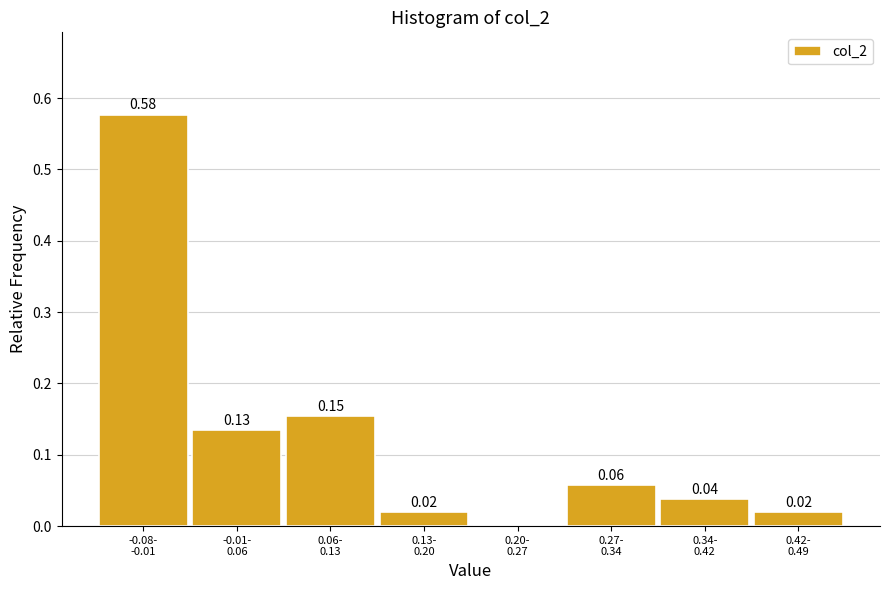

What is the sum of all values?

1.0